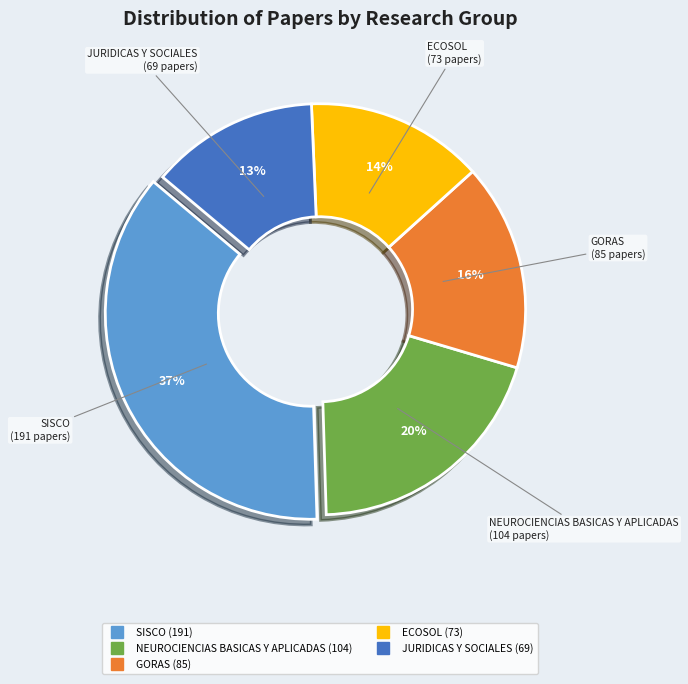

Combined, do ECOSOL and NEUROCIENCIAS BASICAS Y APLICADAS account for over 50%?

No